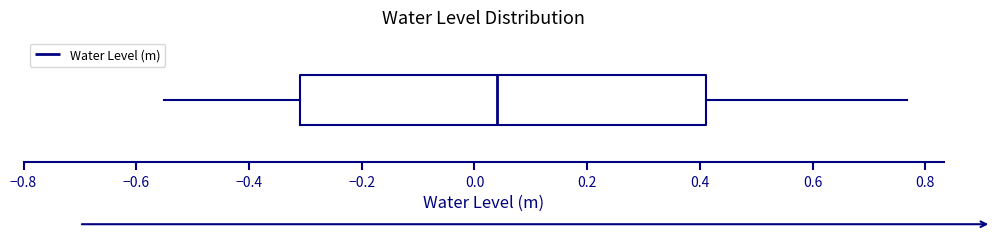

Read this box plot against the x-axis: the position of the median line, the range covered by the box, and the ends of both whiskers. The values are not printed on the chart, so give them approximately, as read against the axis.

median 0.04, box -0.30 to 0.42, whiskers -0.56 to 0.76